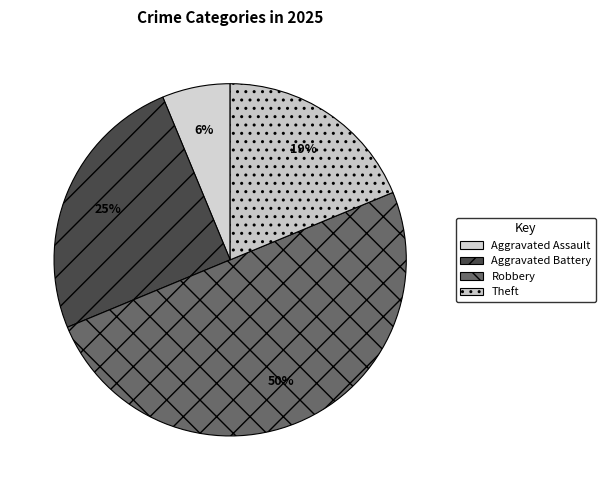

Is it true that Aggravated Battery is 13% of the pie?

False